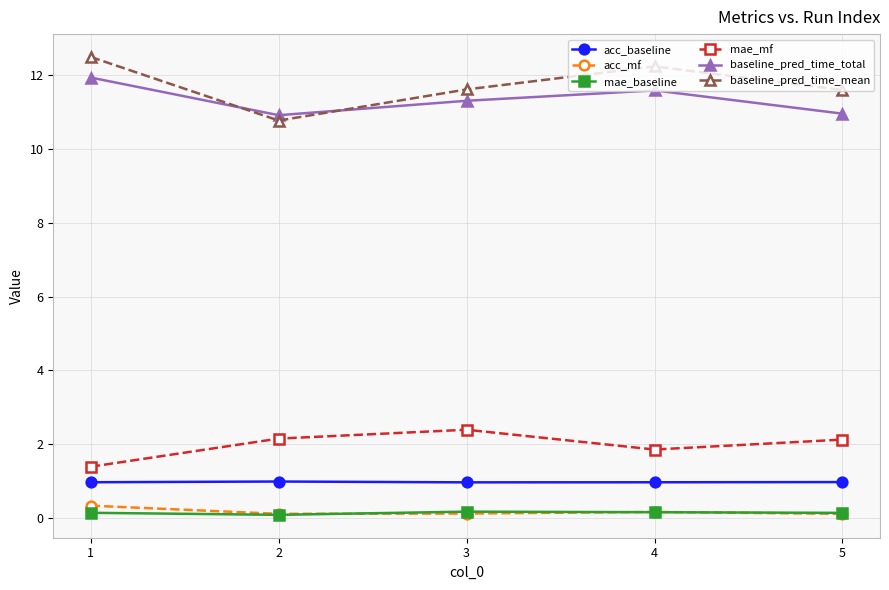

Count the number of categories in the chart.

5